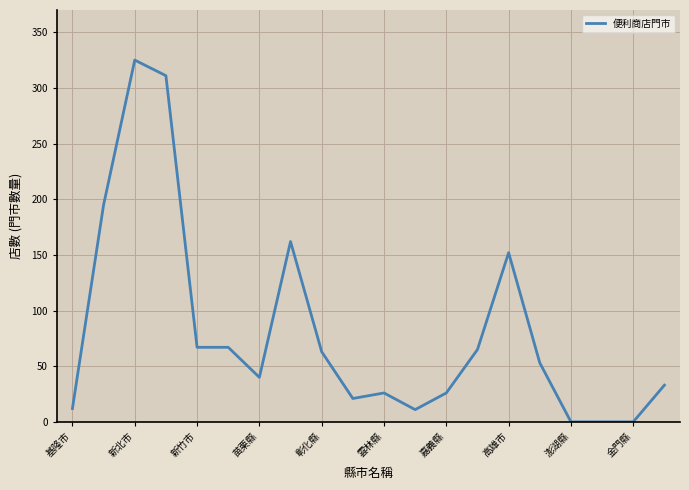

What is the sum of all values?

1629